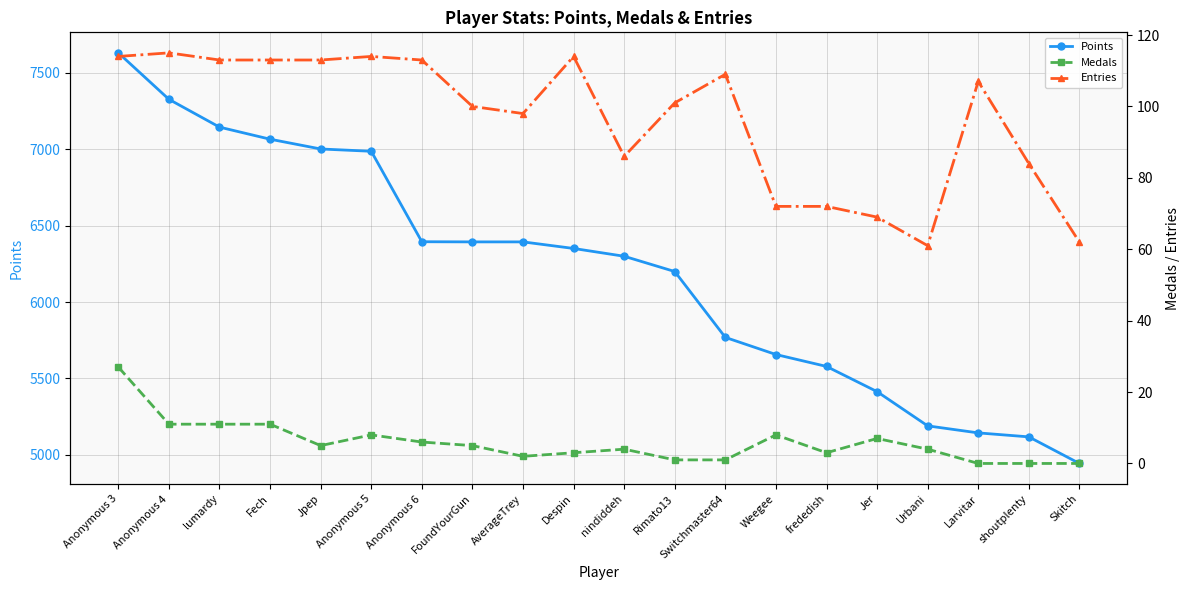

Which series has the largest total across all categories?

Points